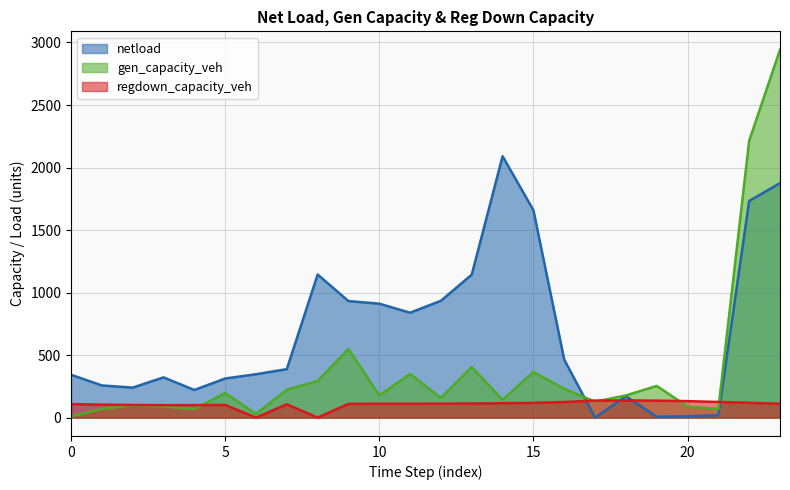

Which series has the widest spread of values?

gen_capacity_veh